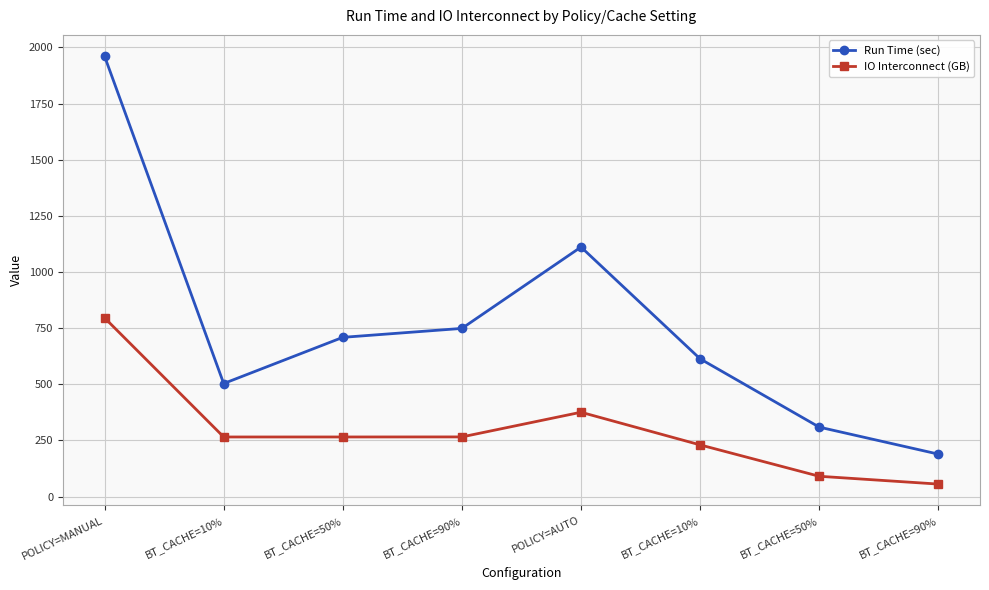

What is the label of the 1st point from the right?

BT_CACHE=90%